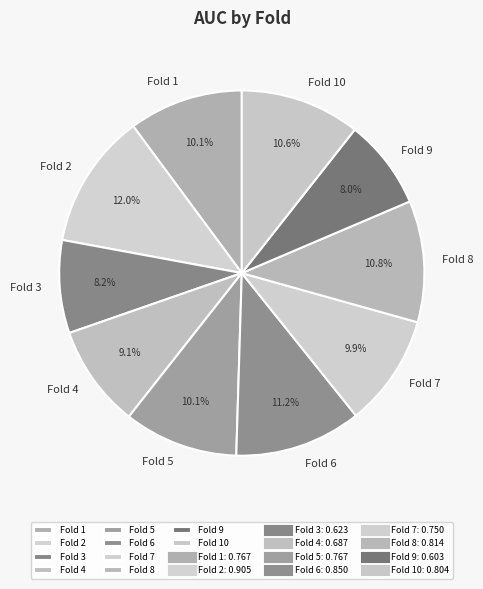

Does Fold 2 represent more than half of the total?

No